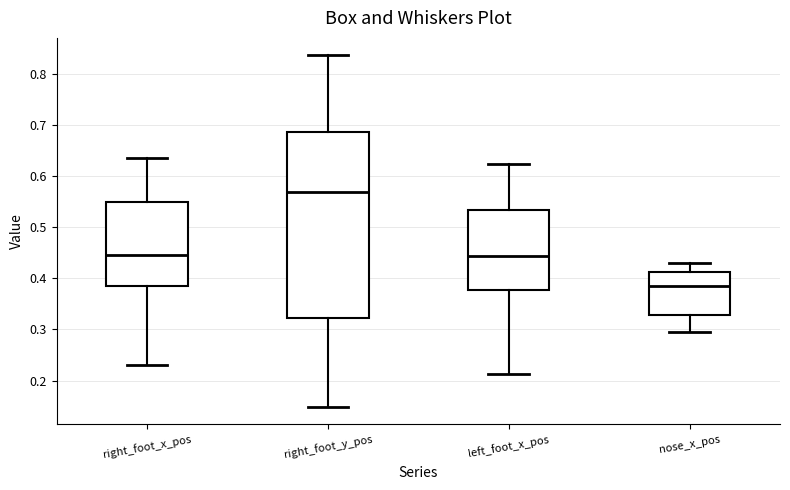

Which box is the tallest, from its lower edge to its upper edge?

right_foot_y_pos